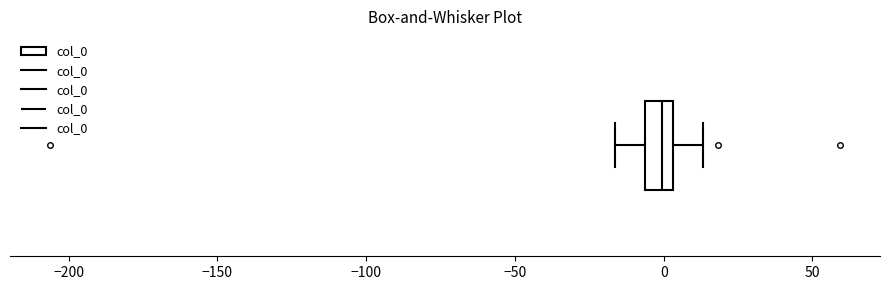

Read this box plot against the x-axis: the position of the median line, the range covered by the box, and the ends of both whiskers. The values are not printed on the chart, so give them approximately, as read against the axis.

median 0, box -5 to 5, whiskers -15 to 15